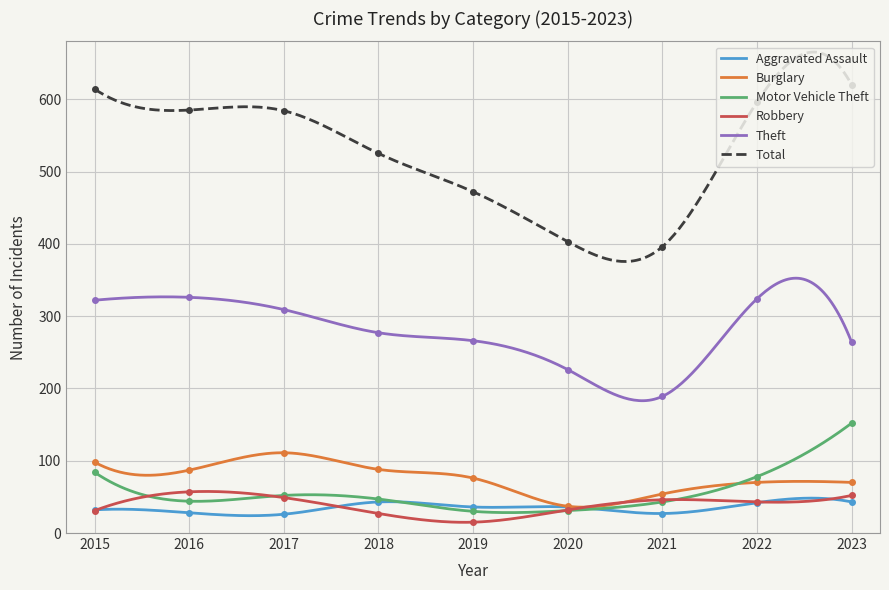

Where is the first local maximum for Burglary?

2017